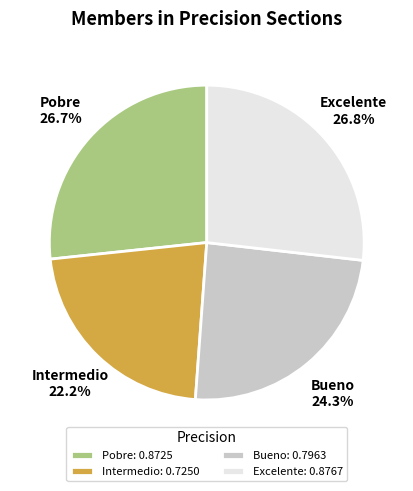

How many segments does this pie chart have?

4